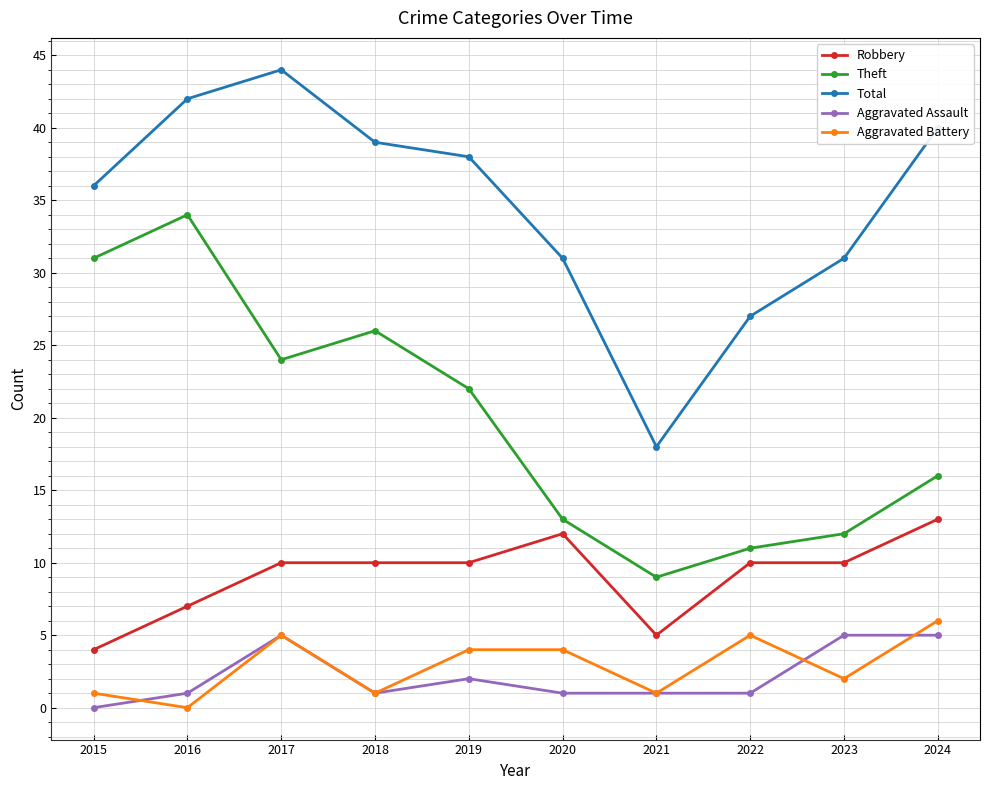

At which category does Aggravated Assault reach its first local valley?

2018